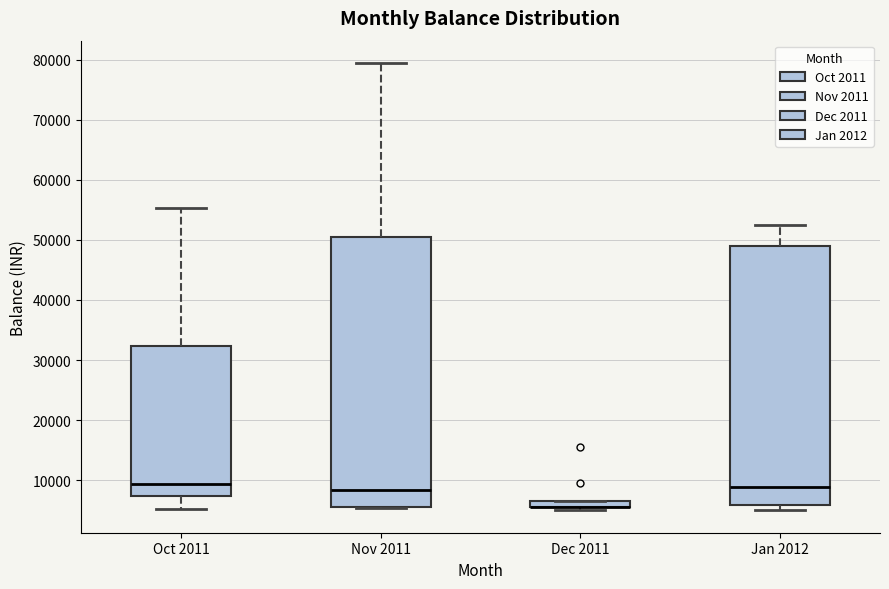

Where is the upper edge of the box for Oct 2011 on the y-axis? The values are not printed on the chart, so give them approximately, as read against the axis.

32000